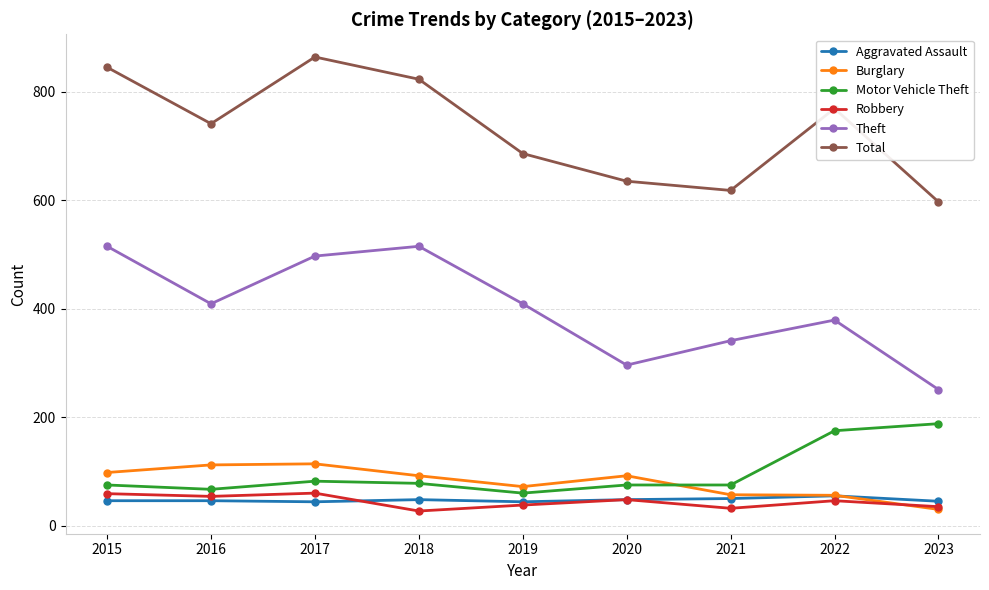

What is the value of the Theft point at the 2nd from the left?

409